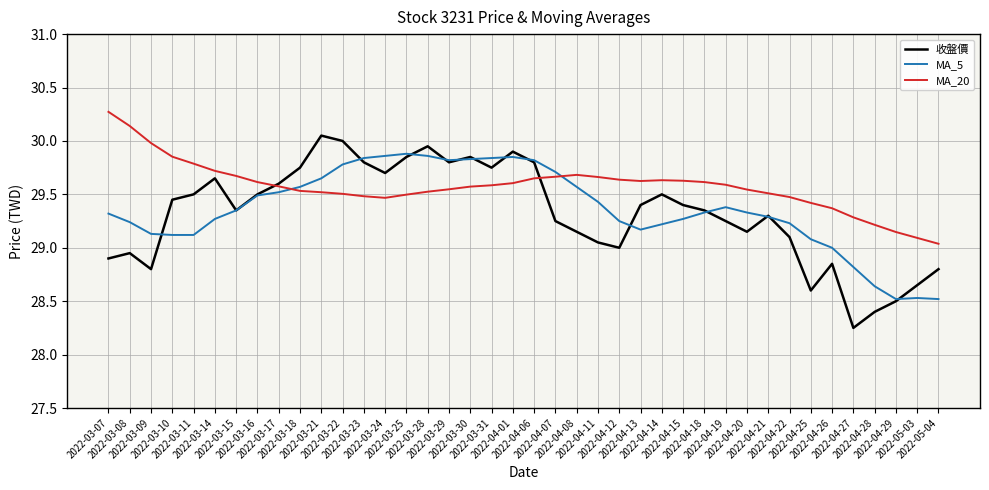

Where is MA_5 nearest to the value 29?

2022-04-26